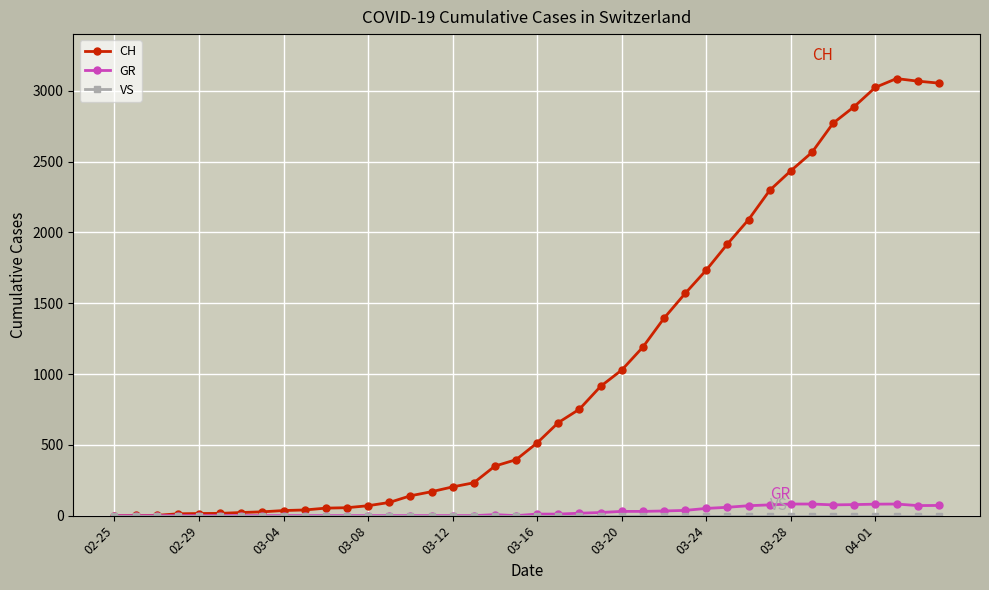

At how many categories does at least one series exceed 1966?

10